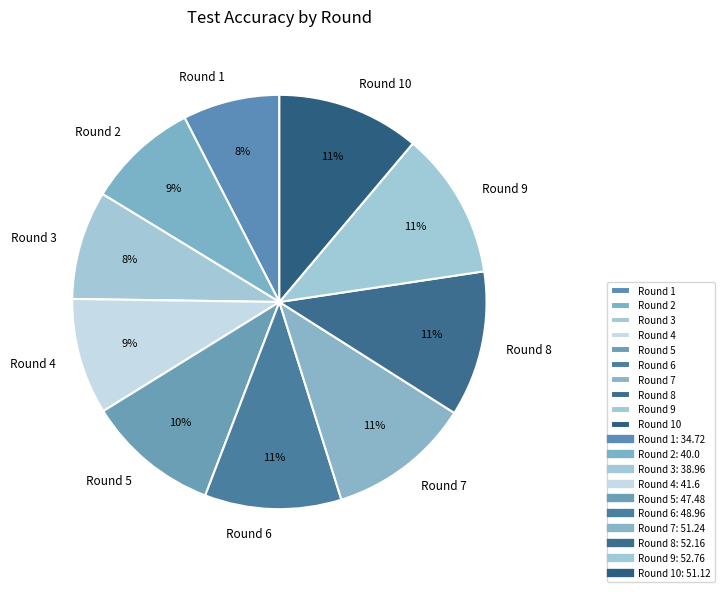

To the nearest percent, what is the average slice percentage?

10%